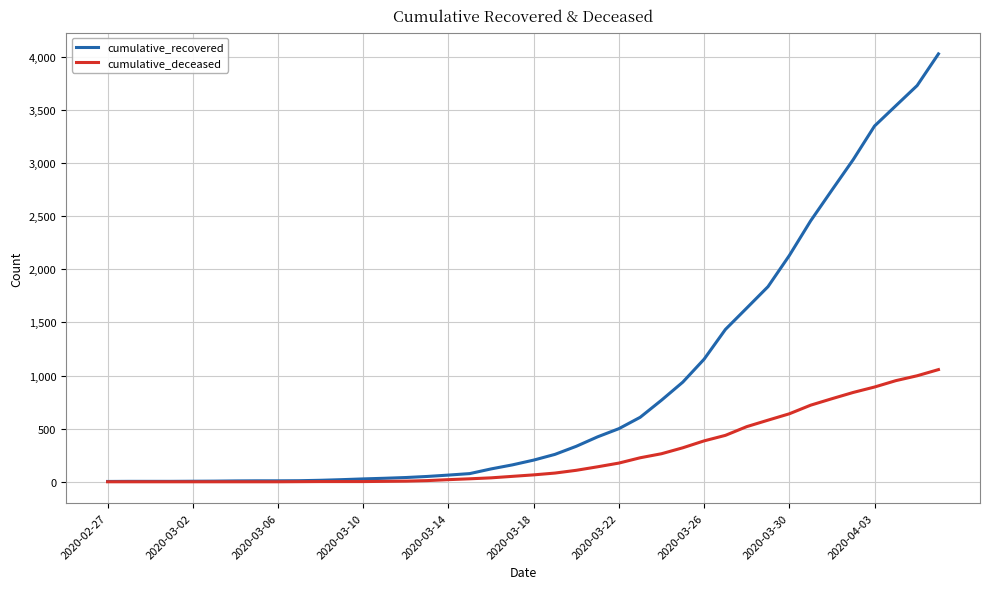

Which series has the widest spread of values?

cumulative_recovered